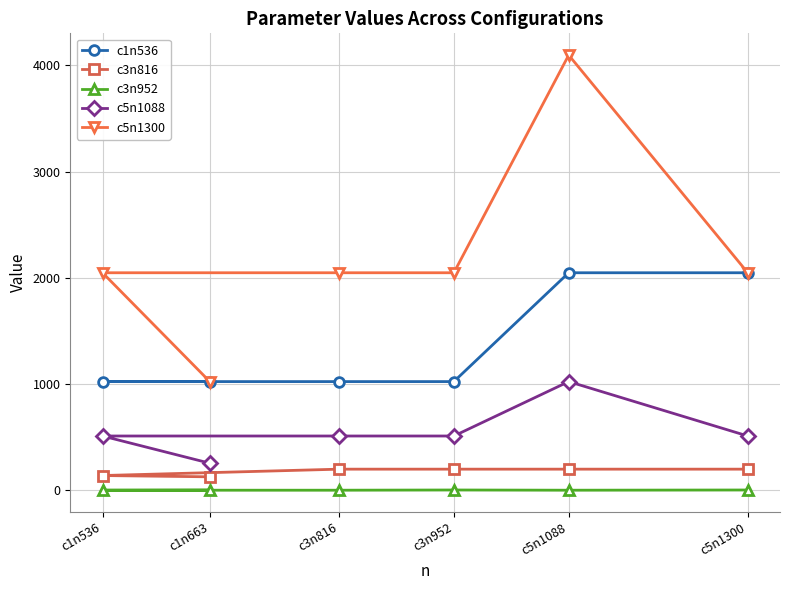

What is the label of the 1st point from the left?

c1n536